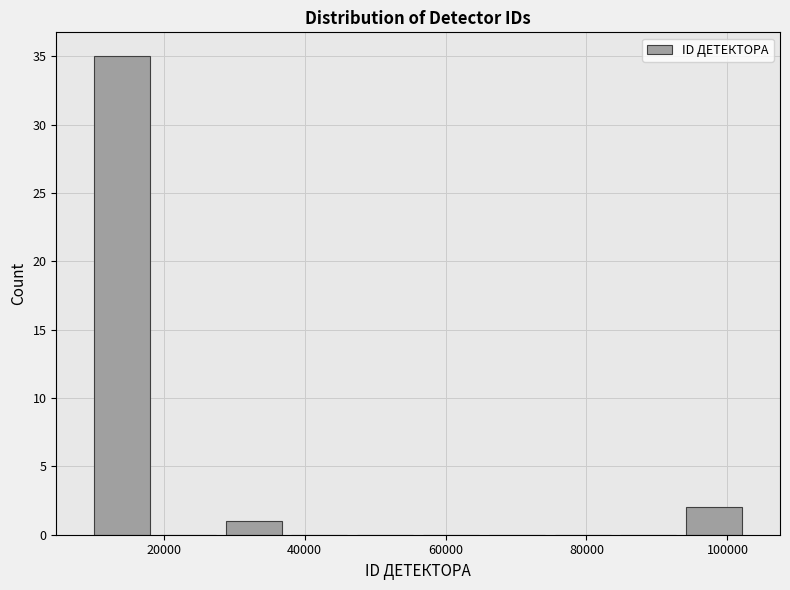

Over which range of the x-axis is the bar tallest?

10000 to 18000